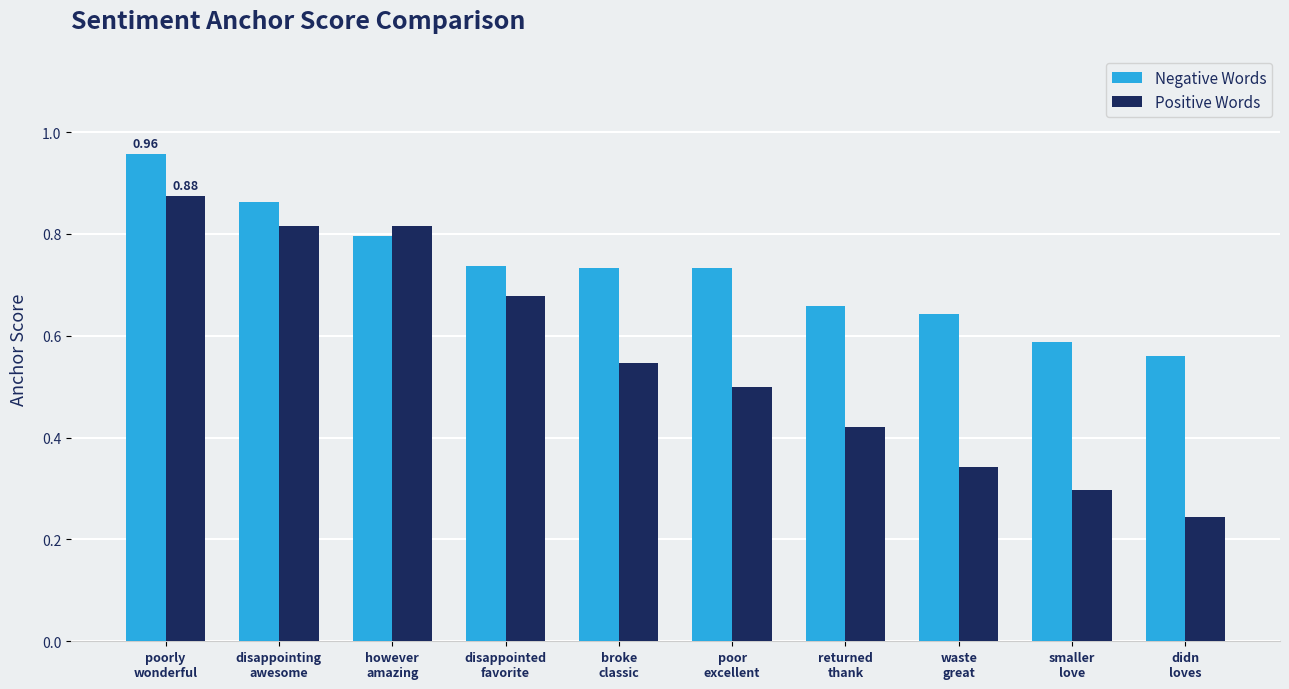

Count the number of data series in this chart.

2